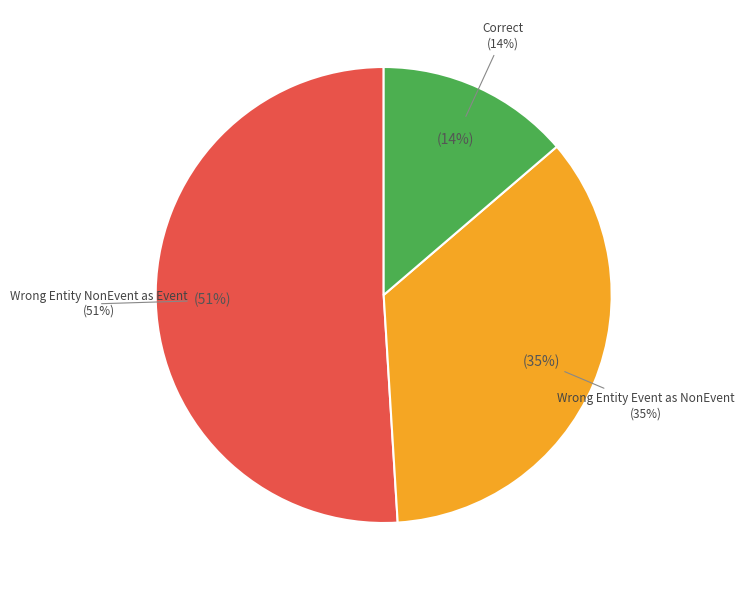

To the nearest percent, what is the combined percentage of Wrong_Entity_Event_as_NonEvent and Correct?

49%